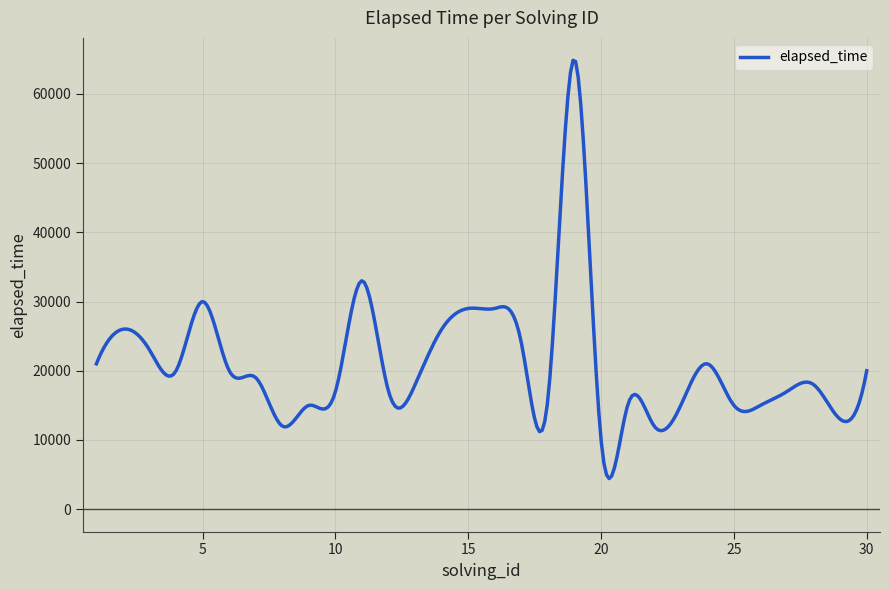

What is the difference between the maximum and minimum values?

60410.4